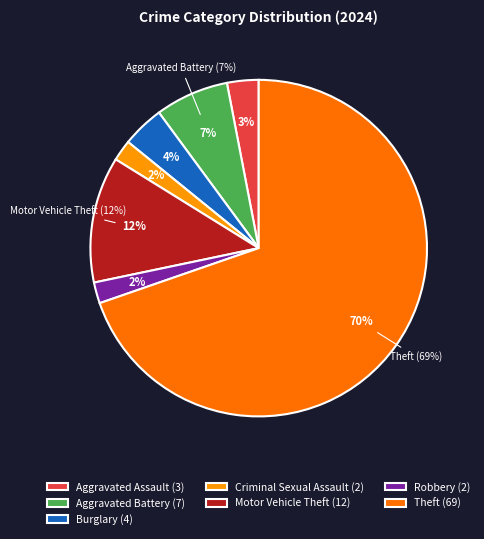

What is the change in value from Burglary to Theft?

+65